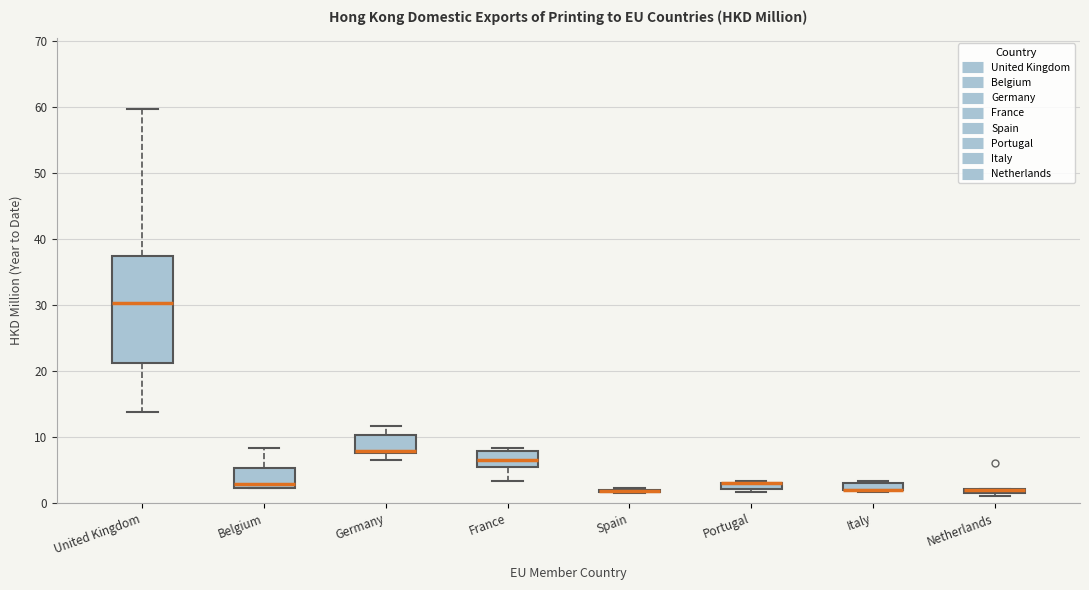

Where is the upper edge of the box for Portugal on the y-axis? The values are not printed on the chart, so give them approximately, as read against the axis.

3